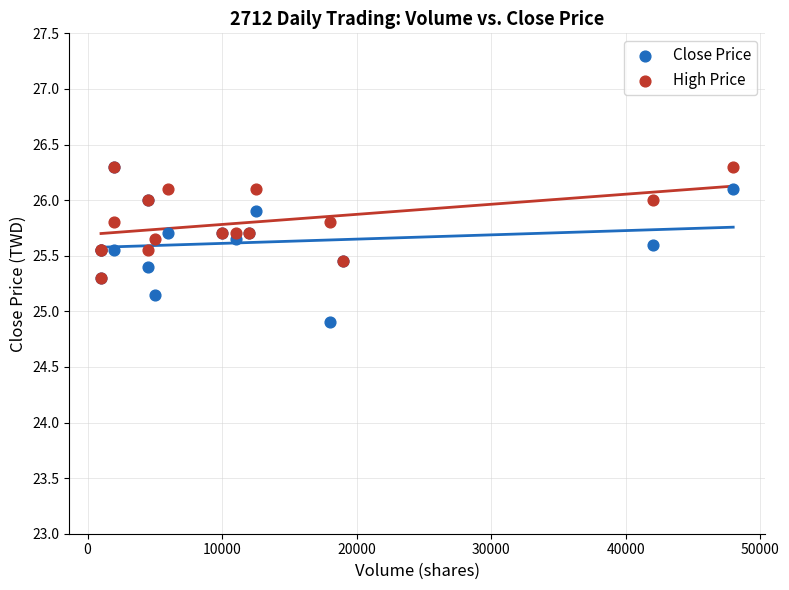

Across all series, what Y value is closest to 25?

24.9